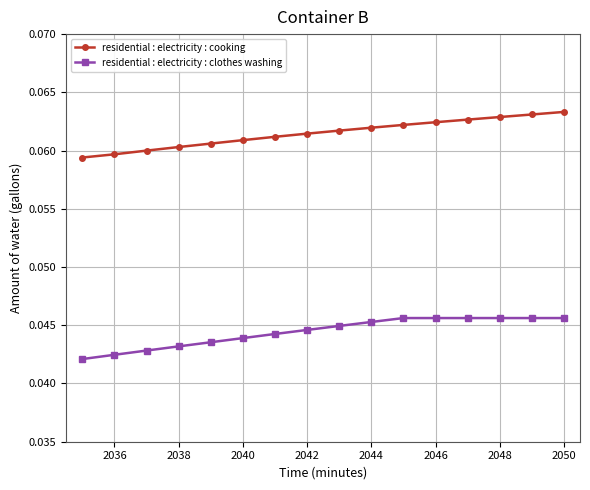

Which series has the largest total across all categories?

residential : electricity : cooking